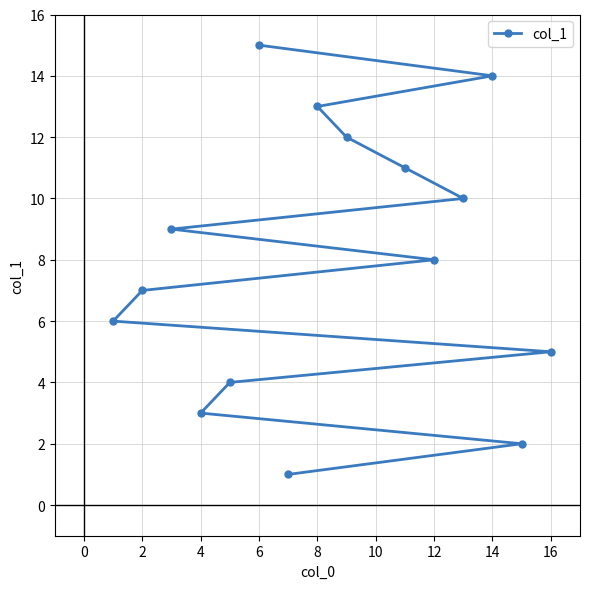

What is the sum of the values at 12 and 6?

23